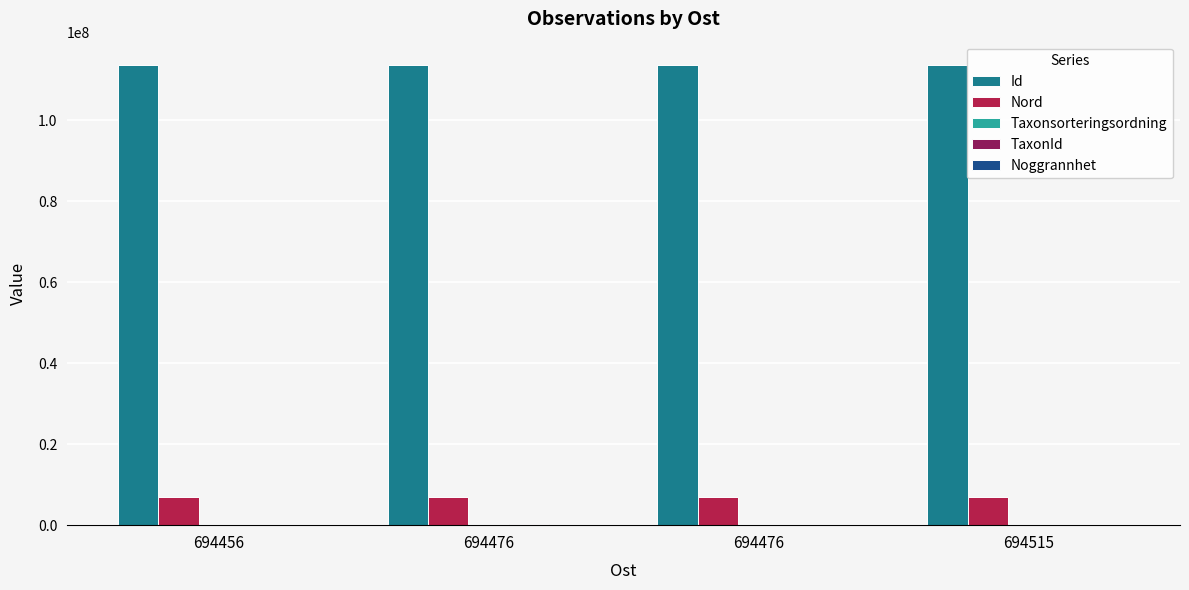

Reading right to left, what are all the values shown in this chart?

Id: 113679385	113679387	113679386	113679384
Nord: 7039291	7039382	7039383	7039366
Taxonsorteringsordning: 79558	79558	79518	79558
TaxonId: 6458	6458	229497	6458
Noggrannhet: 10	10	10	10